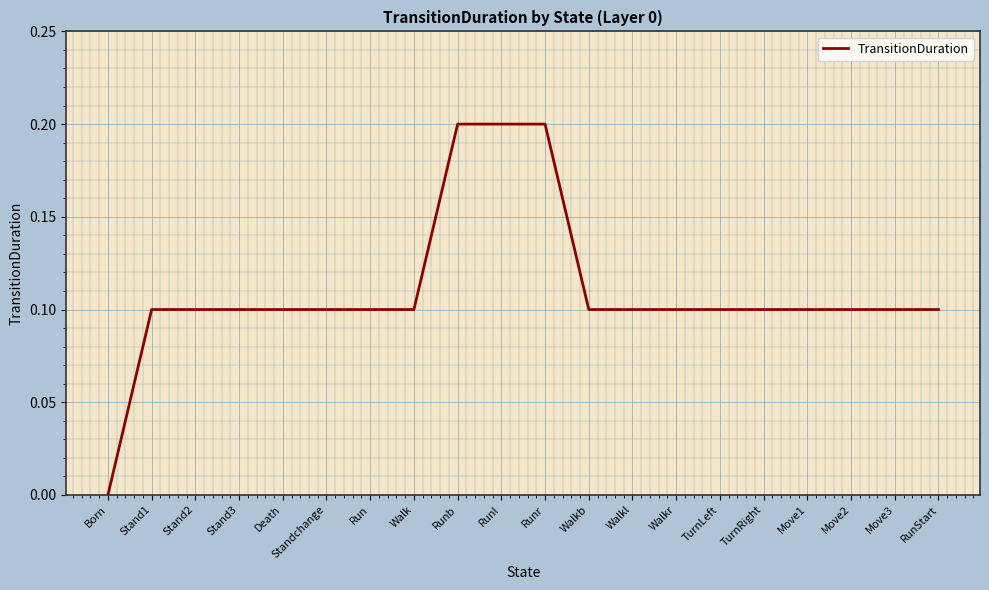

What position from the left is Death?

5